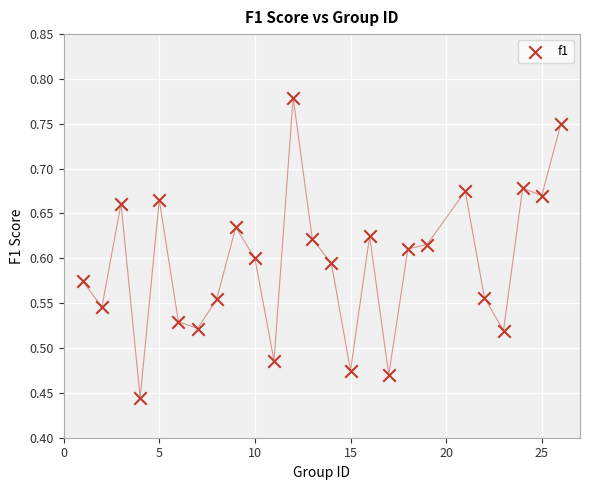

What is the range of X values (max minus min)?

25.0